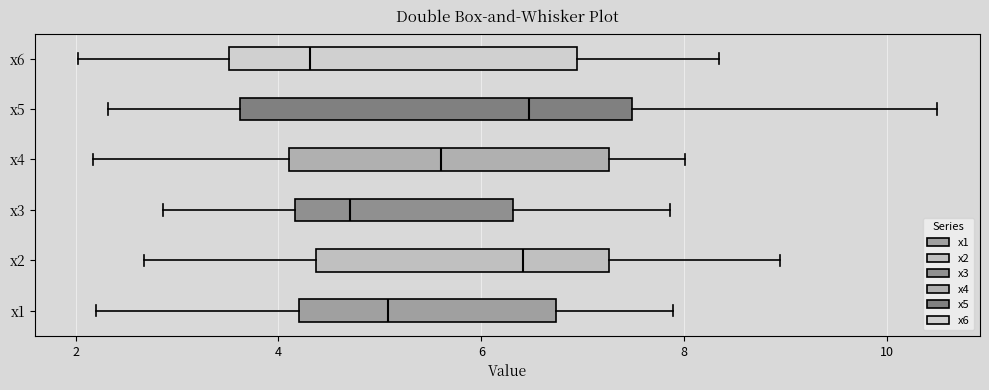

Reading bottom to top, transcribe this box plot: for each box, give where its median line is, the range the box spans, and where its two whiskers end, as read against the x-axis. The values are not printed on the chart, so give them approximately, as read against the axis.

x1: median 5.0, box 4.2 to 6.8, whiskers 2.2 to 7.8
x2: median 6.4, box 4.4 to 7.2, whiskers 2.6 to 9.0
x3: median 4.8, box 4.2 to 6.4, whiskers 2.8 to 7.8
x4: median 5.6, box 4.0 to 7.2, whiskers 2.2 to 8.0
x5: median 6.4, box 3.6 to 7.4, whiskers 2.4 to 10.4
x6: median 4.4, box 3.6 to 7.0, whiskers 2.0 to 8.4